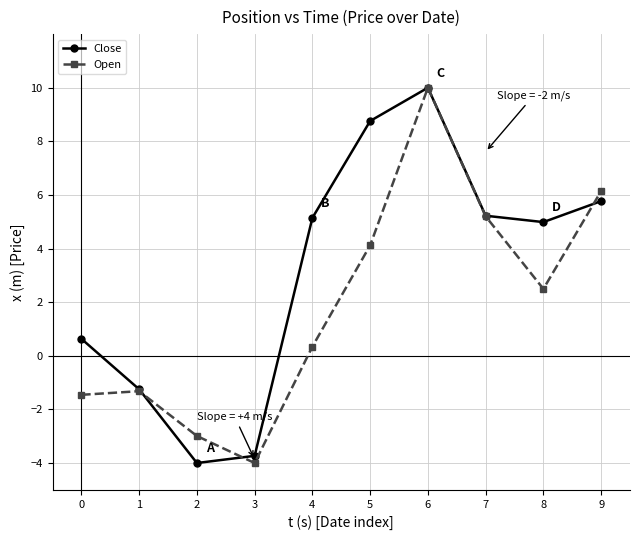

How many interior local valleys does the Close series have?

2